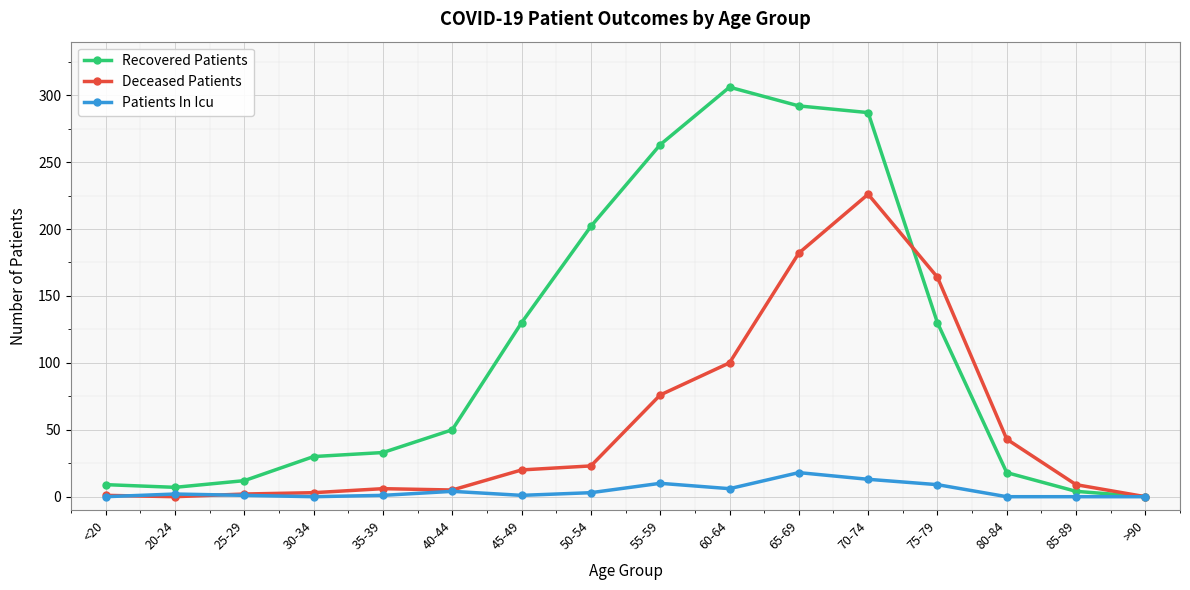

True or false: Deceased Patients and Recovered Patients intersect in this chart.

True